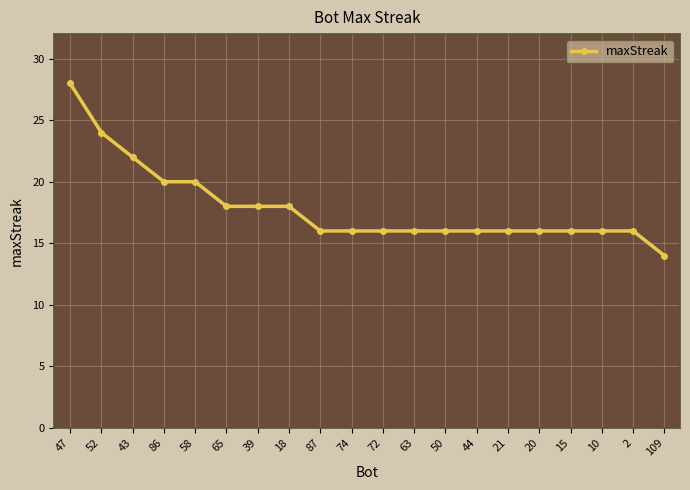

How many distinct data groups are displayed?

1